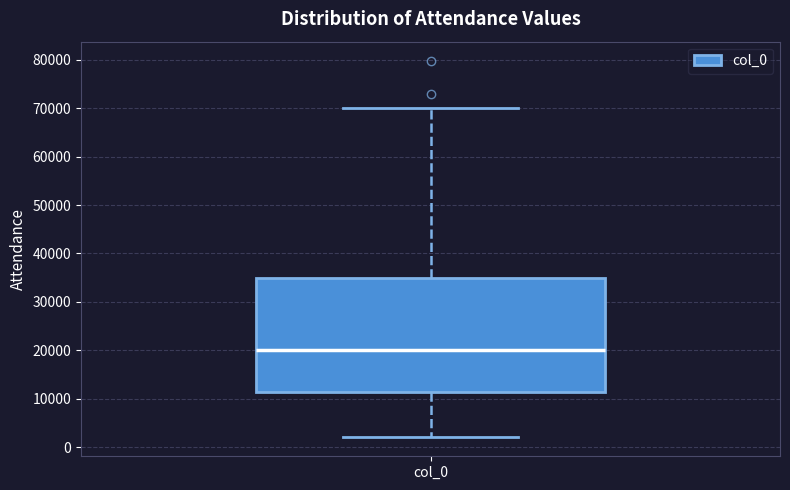

Where does the upper whisker of the box for col_0 end on the y-axis? The values are not printed on the chart, so give them approximately, as read against the axis.

70000